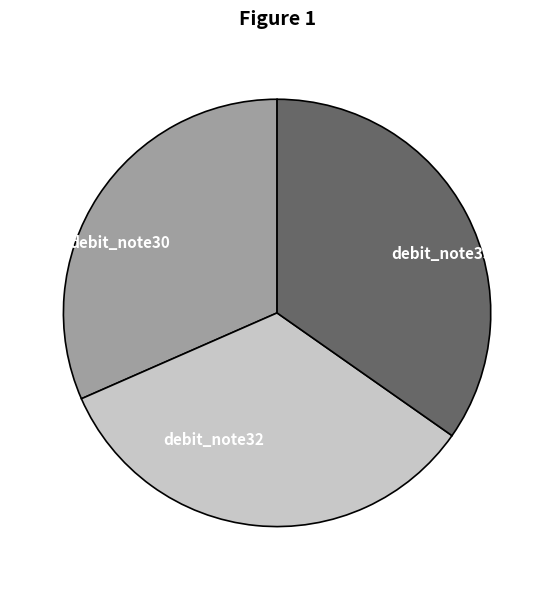

What is the ratio of the value at debit_note33 to the value at debit_note30?

1.1